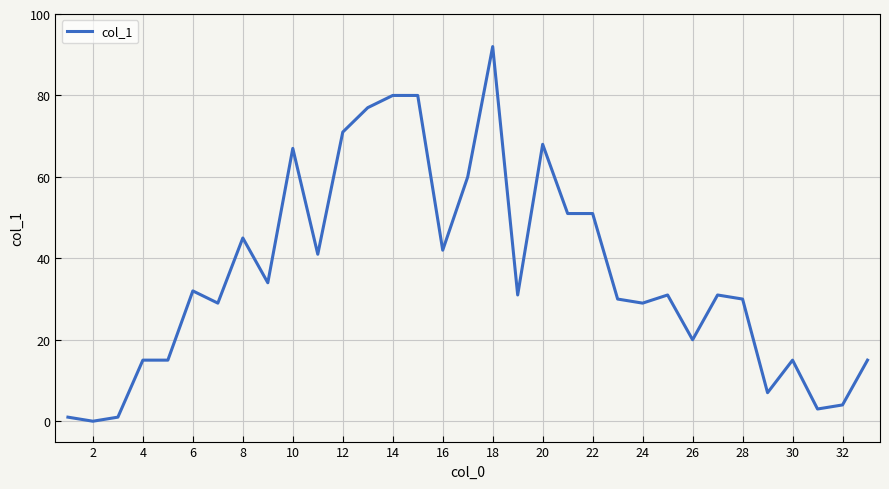

What is the difference between the maximum and minimum values?

92